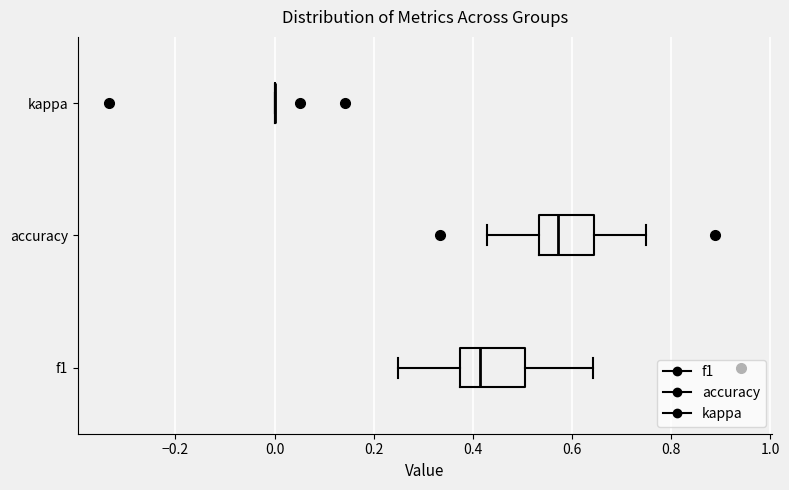

Where does the left whisker of the box for f1 end on the x-axis? The values are not printed on the chart, so give them approximately, as read against the axis.

0.26